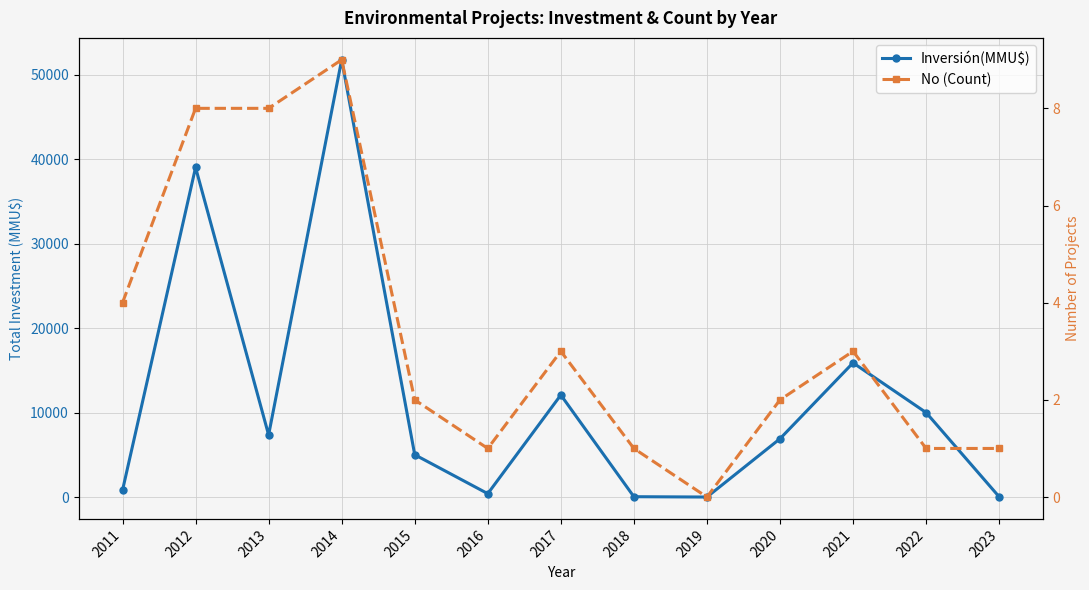

How many interior local valleys does the No (Count) series have?

2